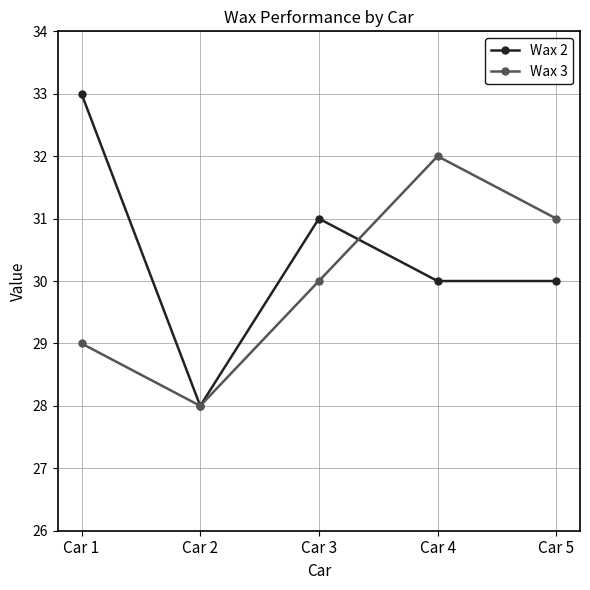

Where is the first local maximum for Wax 2?

Car 3